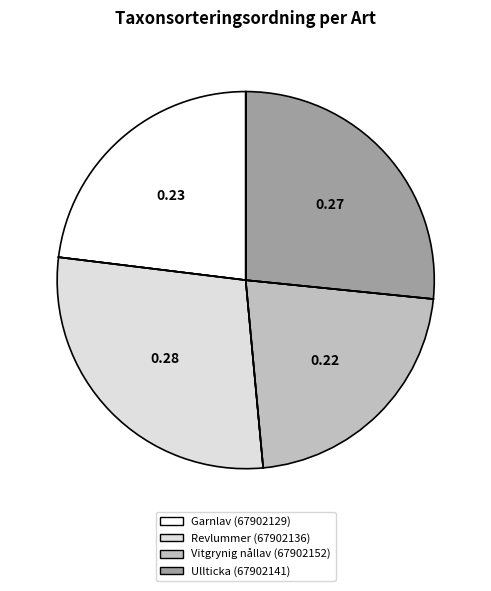

Is the sum of Ullticka (67902141) and Revlummer (67902136) greater than half?

Yes